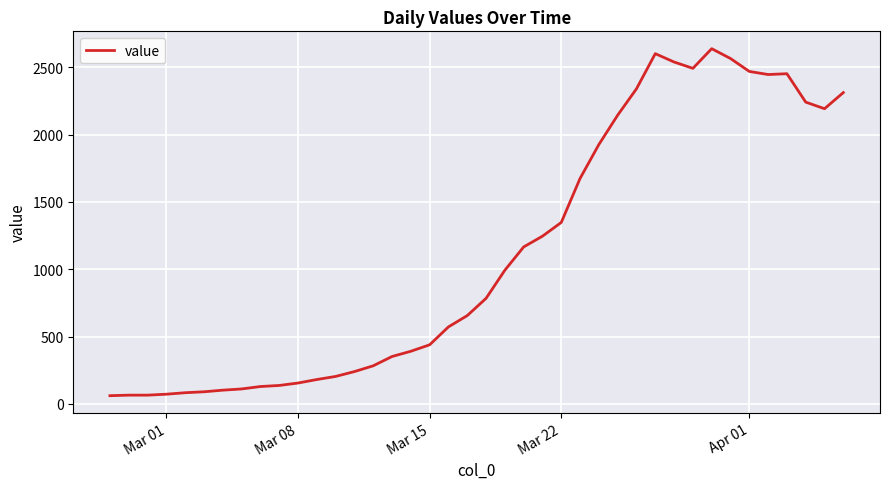

What is the difference between the maximum and minimum values?

2578